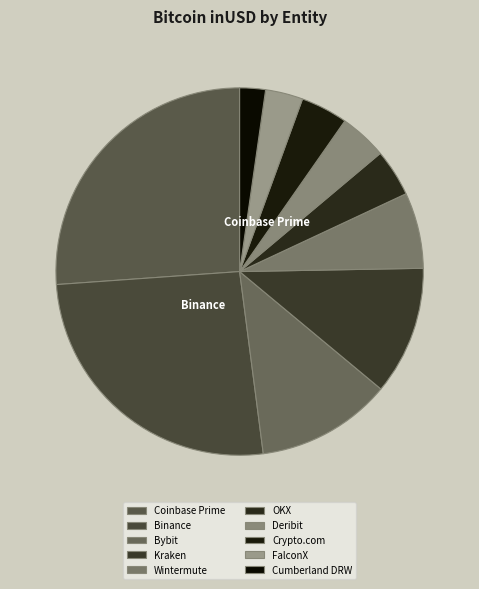

How much of the chart is everything except Binance?

74.1%